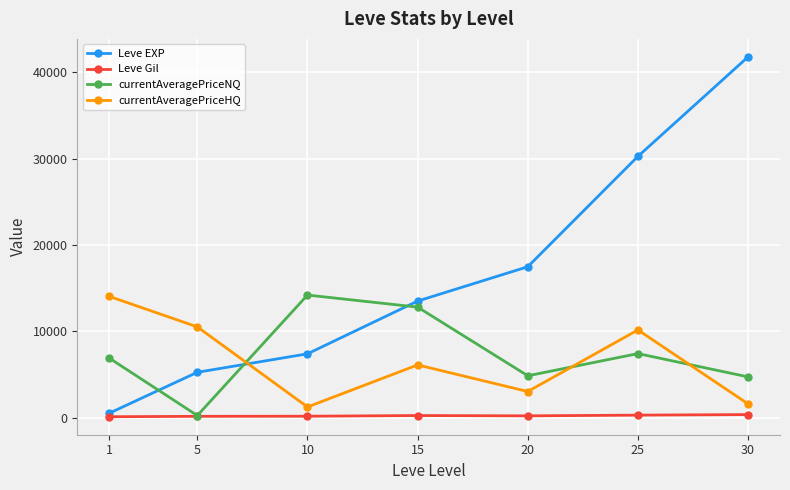

What is the spread (max minus min) of values at 5?

10359.8